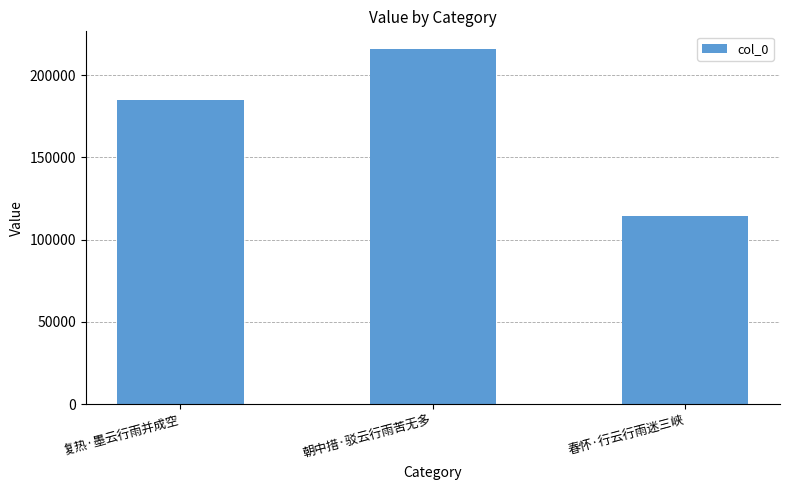

Are the bars grouped side by side (vs. stacked)?

No